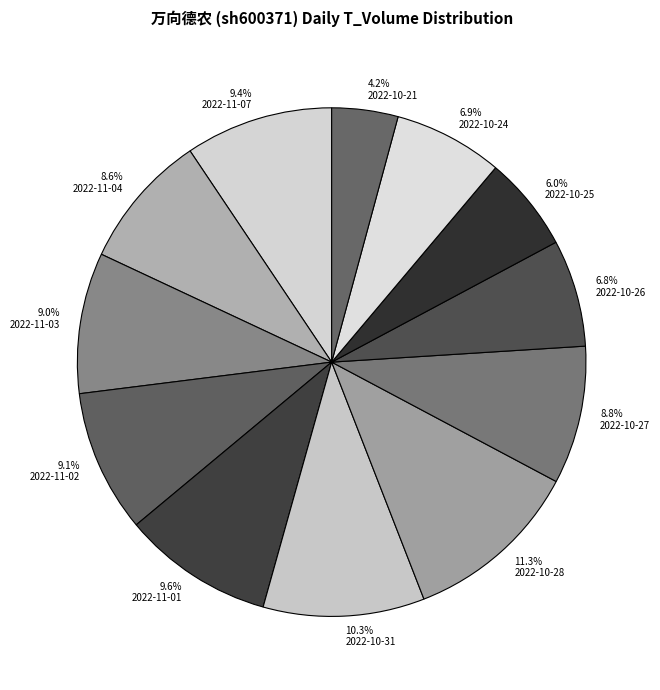

What is the smallest slice in the pie chart?

2022-10-21